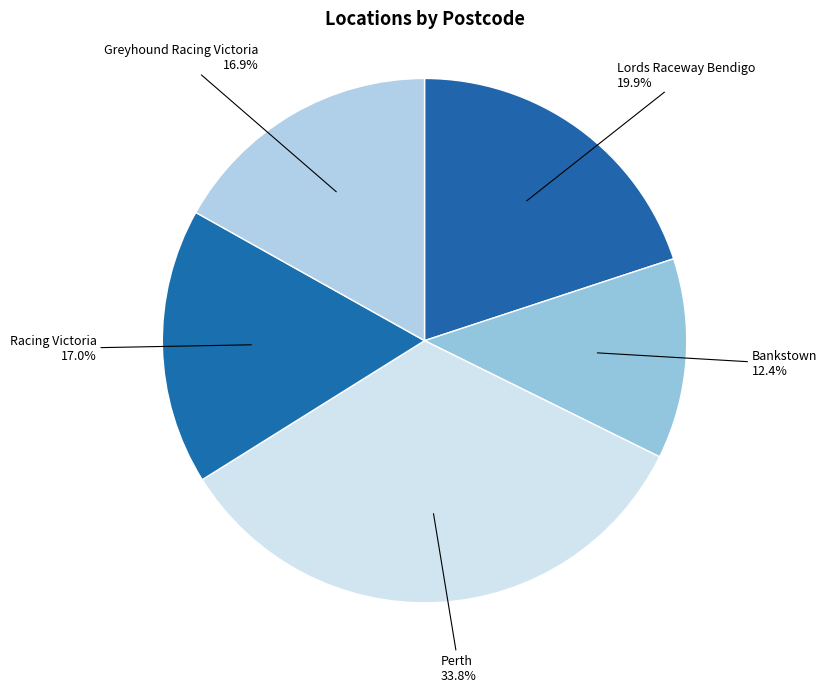

To the nearest percent, what percentage of the pie is Greyhound Racing Victoria?

17%